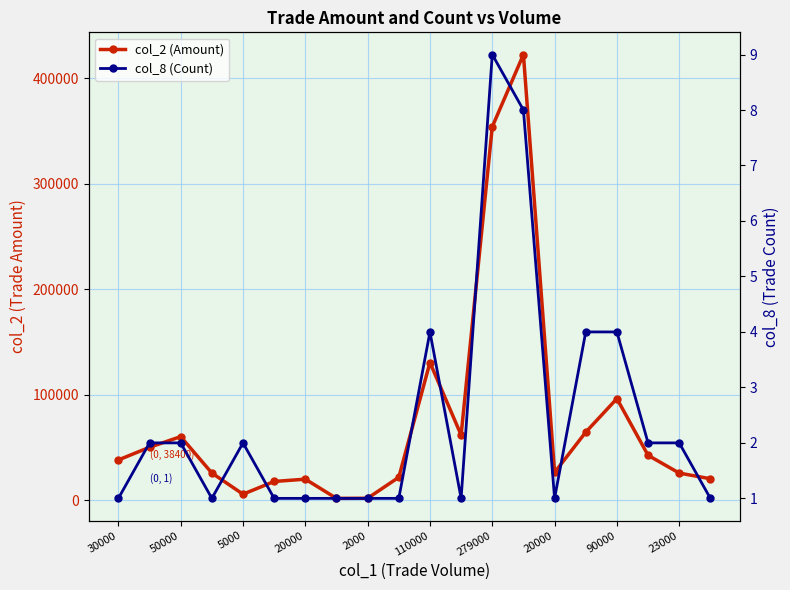

True or false: col_8 (Count) has a value of 2 at 17.

True